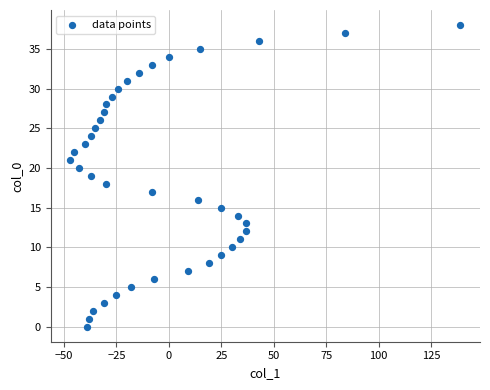

What is the range of Y values (max minus min)?

38